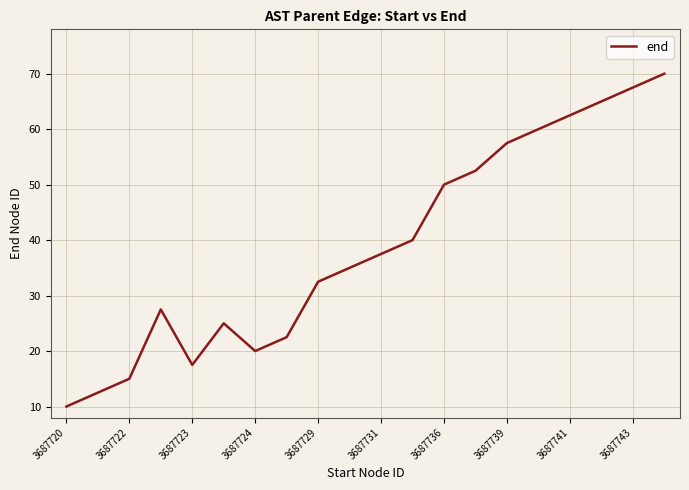

What is the difference between the maximum and minimum values?

60.0